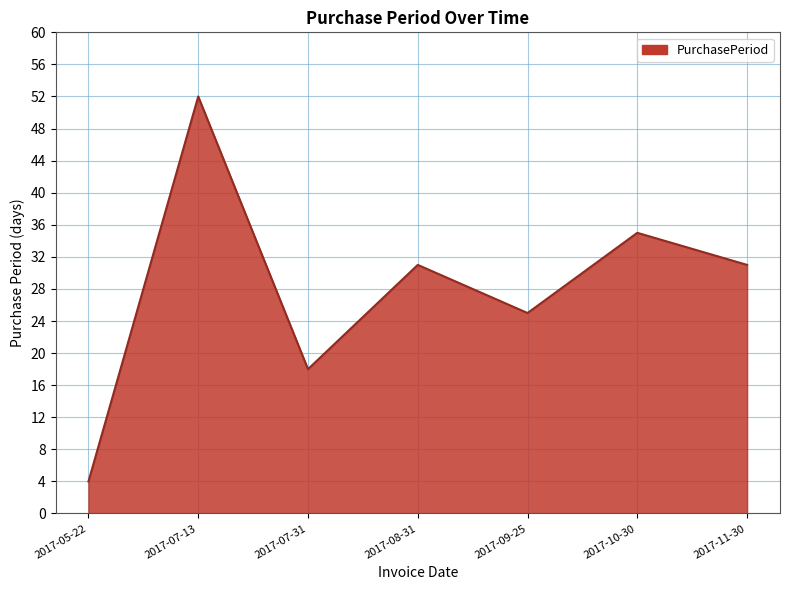

Which category has the highest value across all series?

2017-07-13